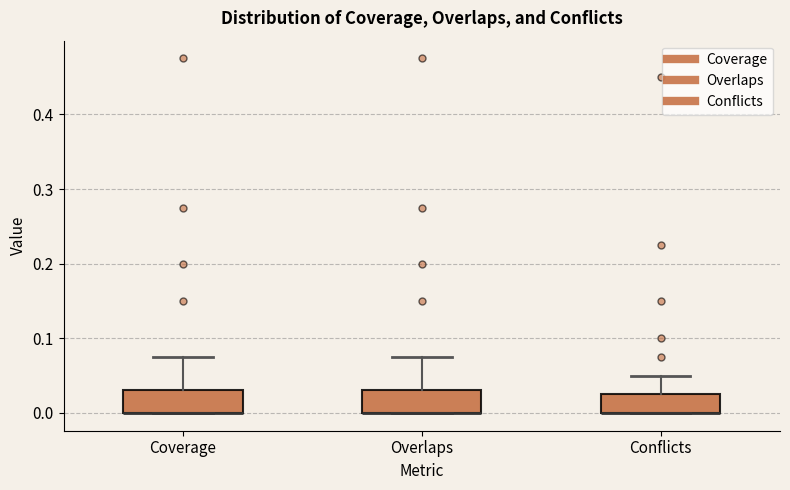

Where does the upper whisker of the box for Overlaps end on the y-axis? The values are not printed on the chart, so give them approximately, as read against the axis.

0.08